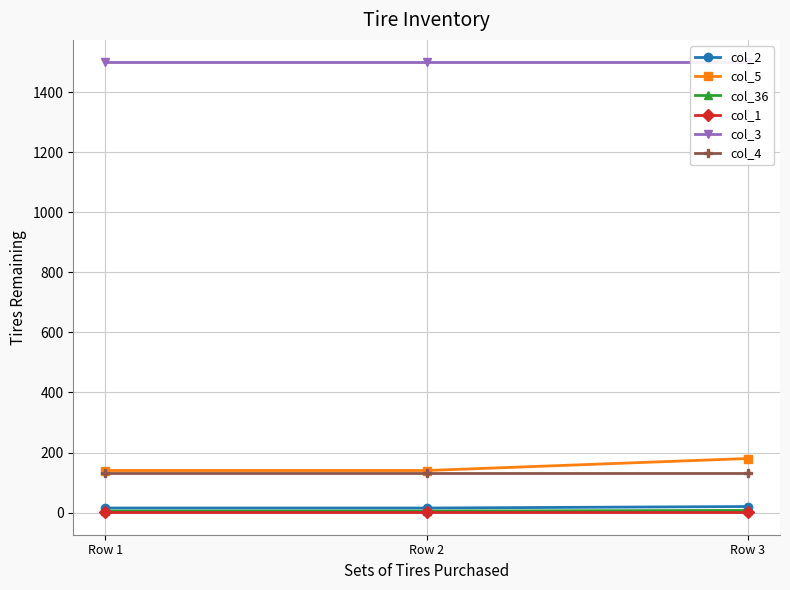

What is the total value across all series at Row 3?

1840